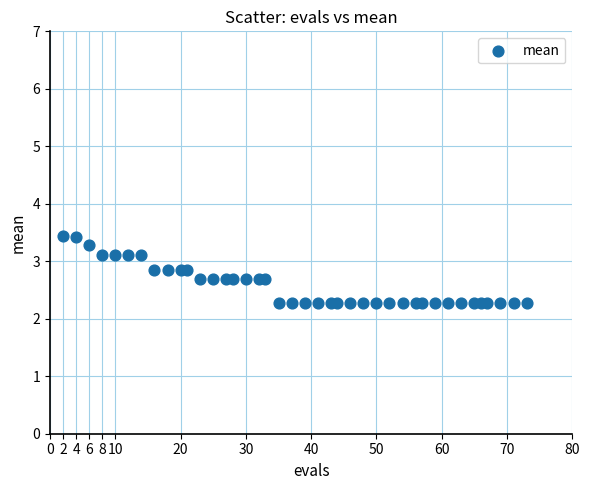

What is the range of X values (max minus min)?

71.0